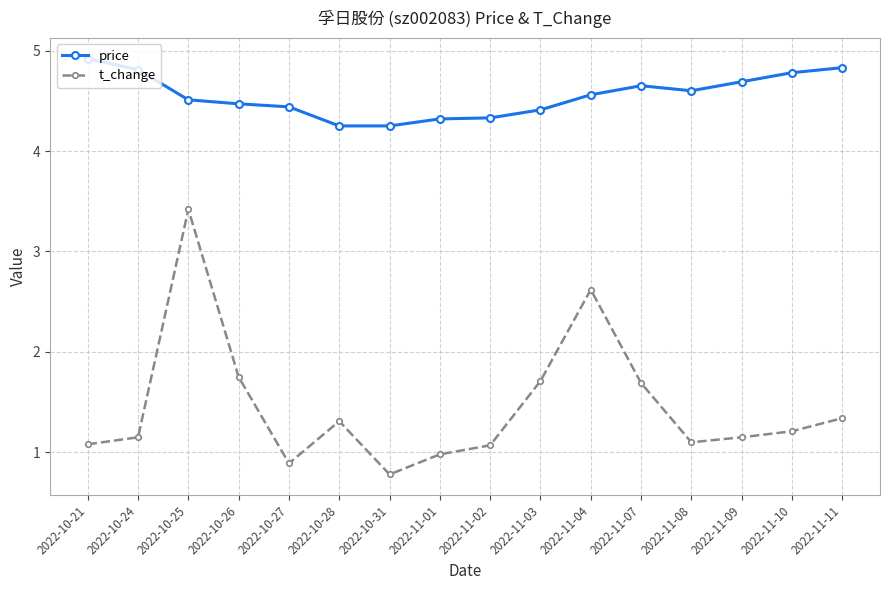

At which category is the sum across all series the highest?

2022-10-25